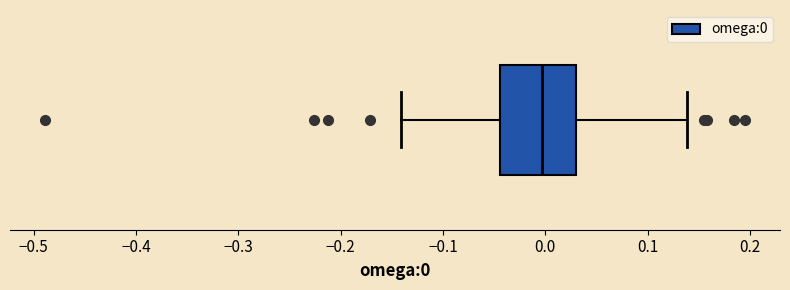

Transcribe this box plot: give where the median line is, the range the box spans, and where the two whiskers end, as read against the x-axis. The values are not printed on the chart, so give them approximately, as read against the axis.

median 0.00, box -0.04 to 0.03, whiskers -0.14 to 0.14